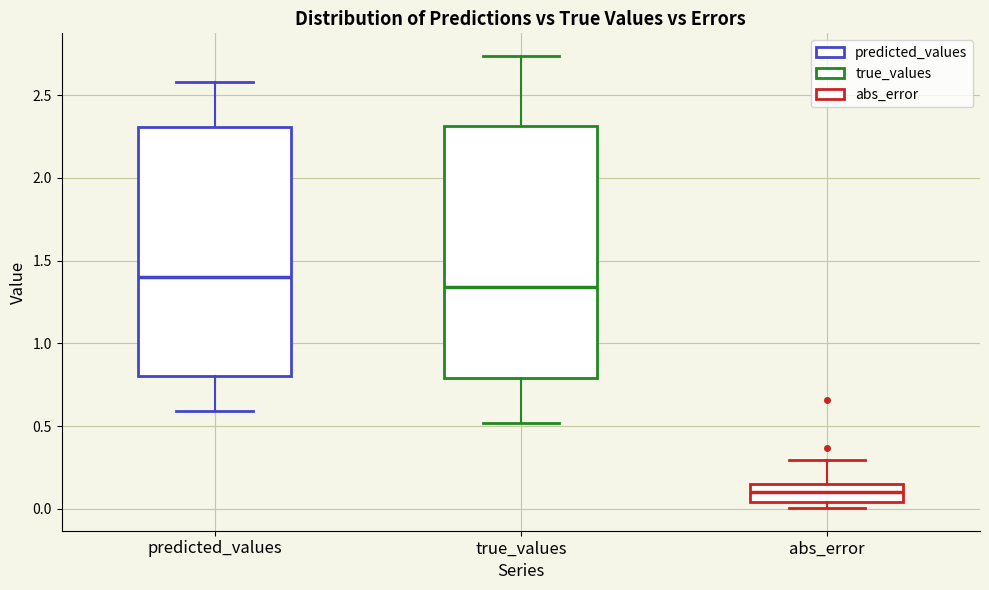

Where is the upper edge of the box for abs_error on the y-axis? The values are not printed on the chart, so give them approximately, as read against the axis.

0.15